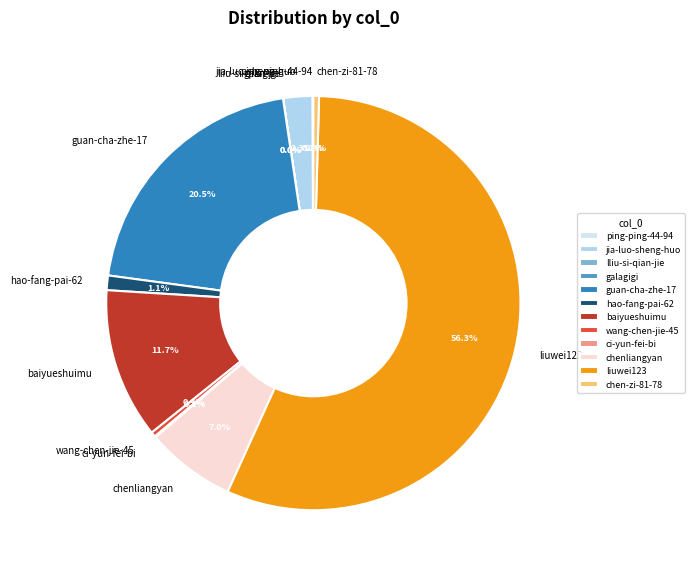

What is the ratio of the value at baiyueshuimu to the value at wang-chen-jie-45?

30.8